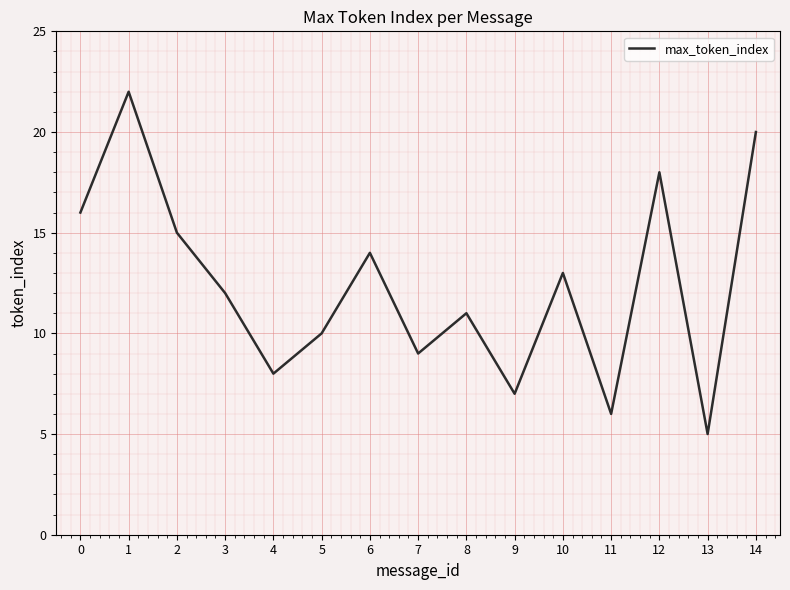

Is this an area chart (filled region under the line)?

No